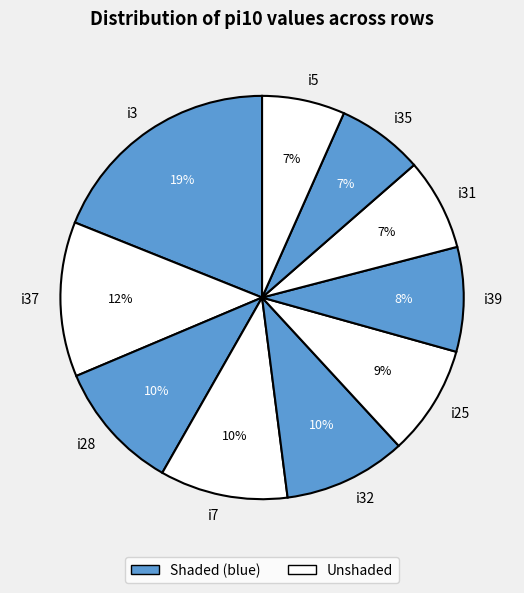

What is the ratio of the value at i32 to the value at i39?

1.2